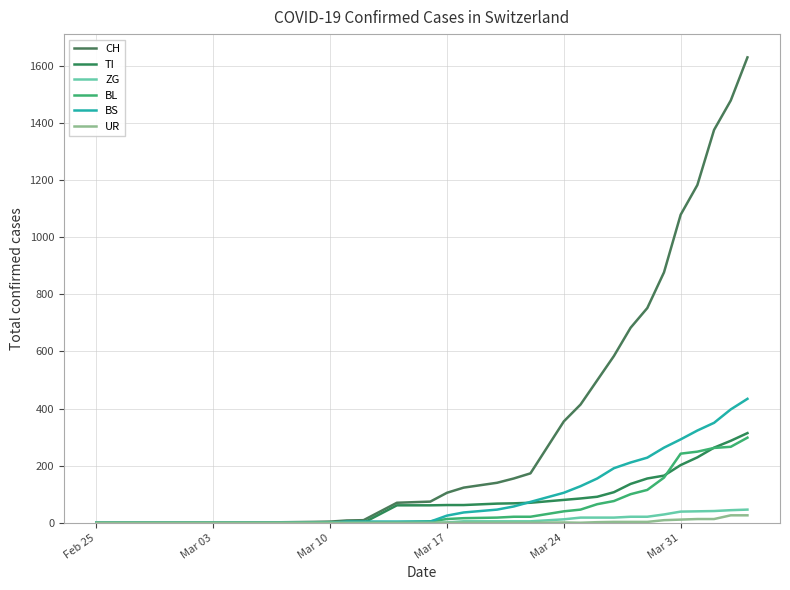

What is the difference between the maximum and minimum values in the CH series?

1630